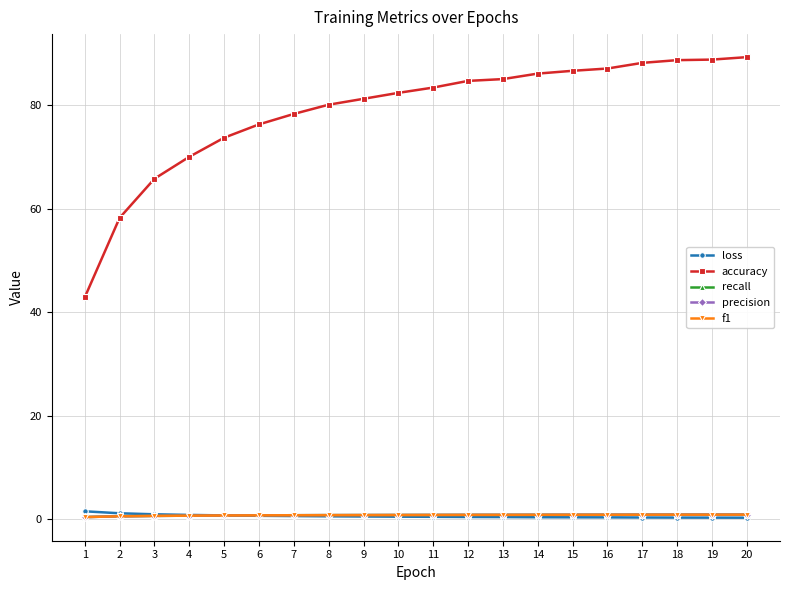

Is this an area chart (filled region under the line)?

No